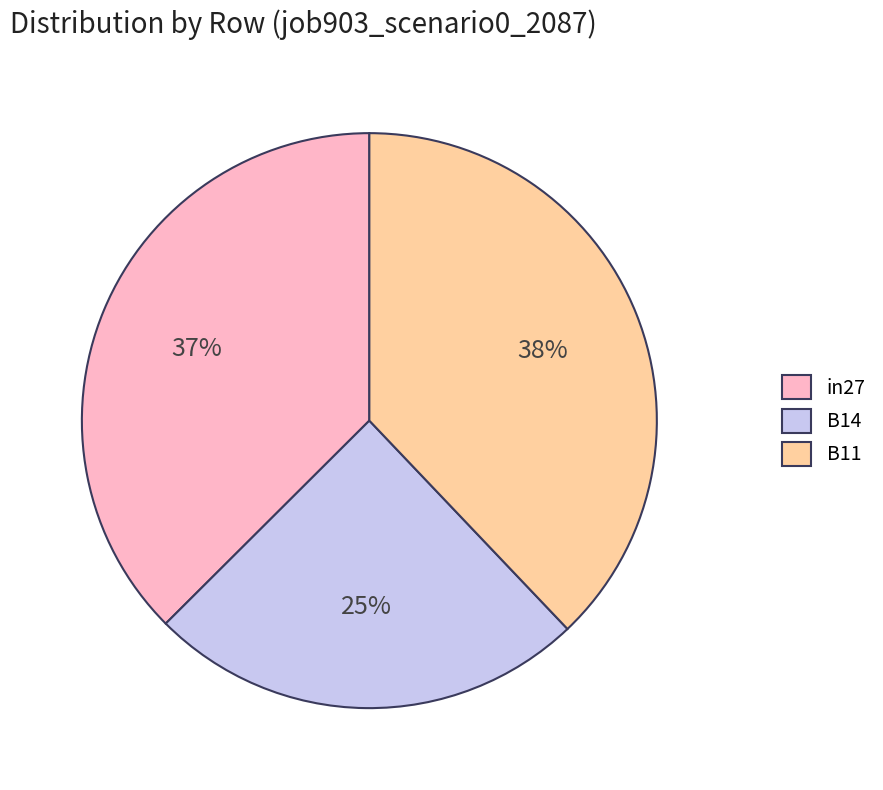

To the nearest percent, what is the difference between the B11 and B14 slice percentages?

13%